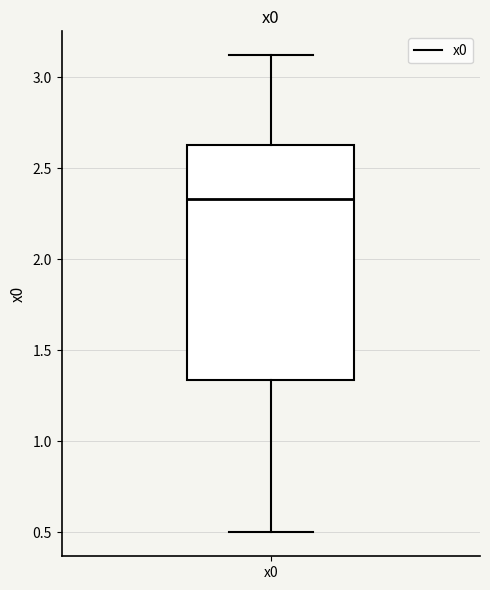

Where does the lower whisker of the box for x0 end on the y-axis? The values are not printed on the chart, so give them approximately, as read against the axis.

0.50